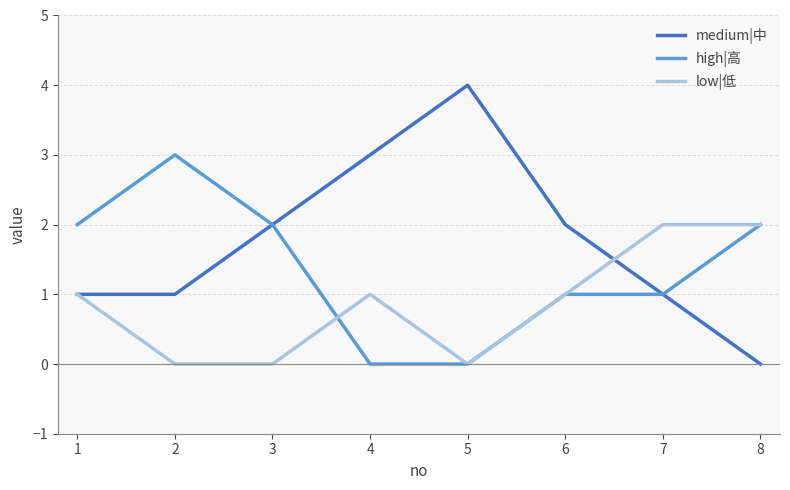

What is the maximum value for medium|中?

4